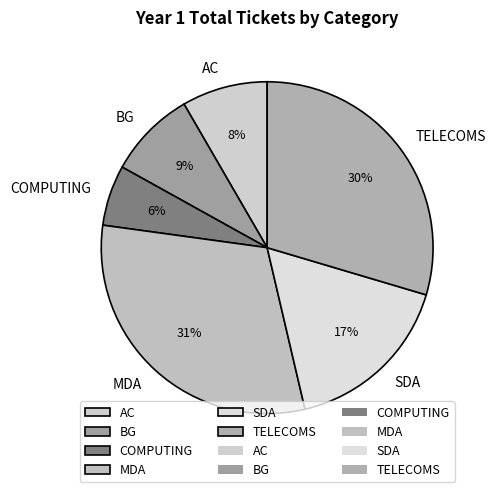

What percentage is the TELECOMS slice, to the nearest percent?

30%